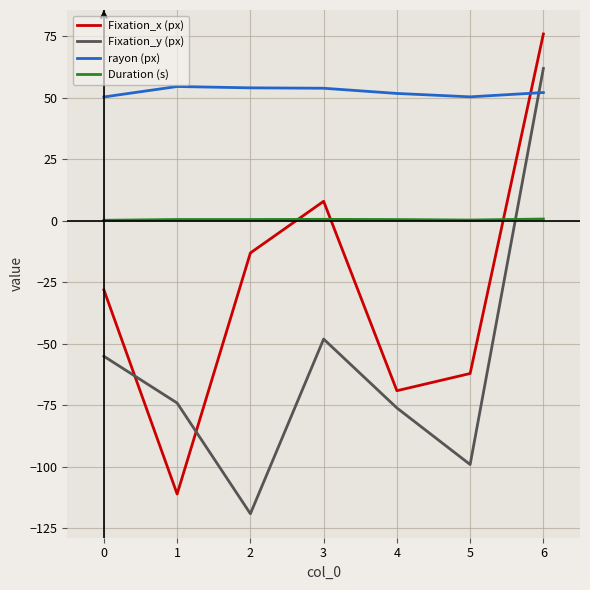

How many interior local peaks does the Fixation_x (px) series have?

1